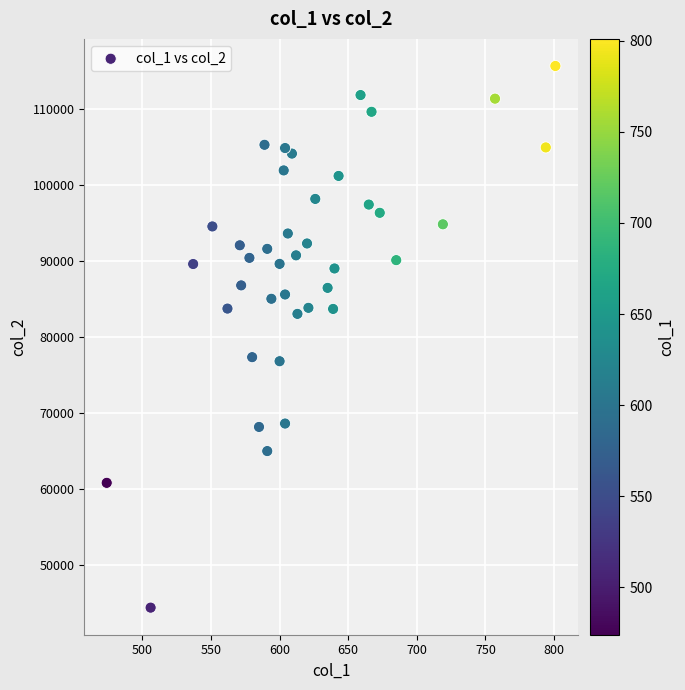

What is the range of X values (max minus min)?

327